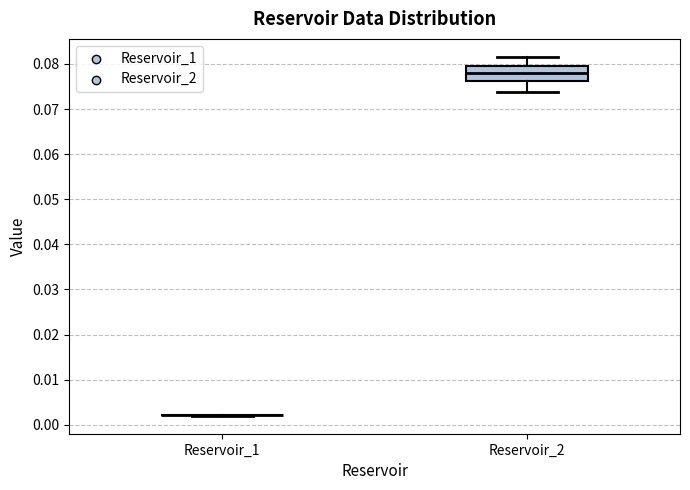

Reading left to right, transcribe this box plot: for each box, give where its median line is, the range the box spans, and where its two whiskers end, as read against the y-axis. The values are not printed on the chart, so give them approximately, as read against the axis.

Reservoir_1: box collapsed to a line at 0.002, whiskers 0.002 to 0.002
Reservoir_2: median 0.078, box 0.076 to 0.080, whiskers 0.074 to 0.082